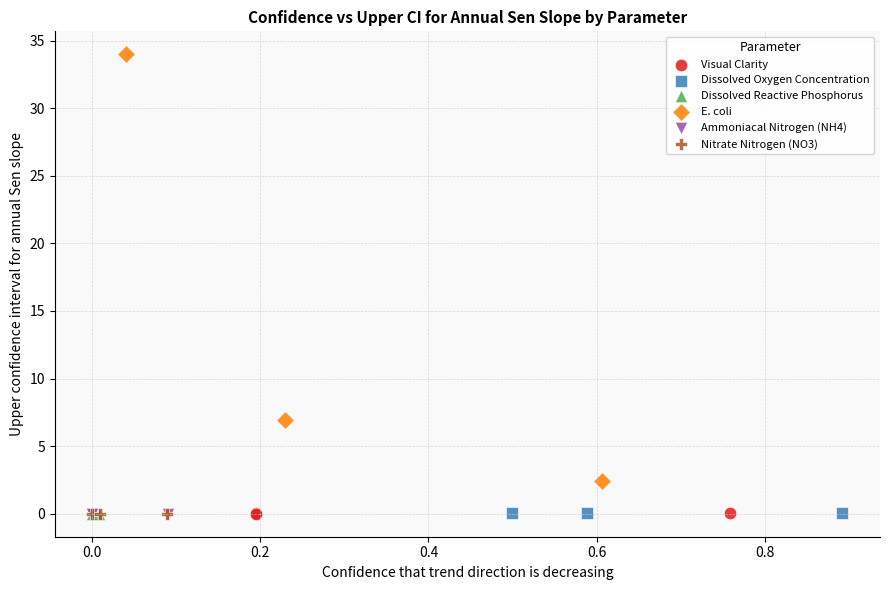

What are all the series names shown in the legend?

Visual Clarity, Dissolved Oxygen Concentration, Dissolved Reactive Phosphorus, E. coli, Ammoniacal Nitrogen (NH4), Nitrate Nitrogen (NO3)